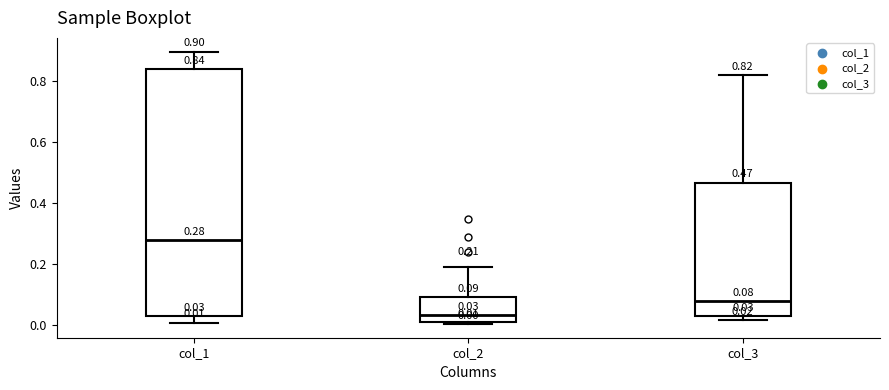

Which box's median line is the lowest?

col_2